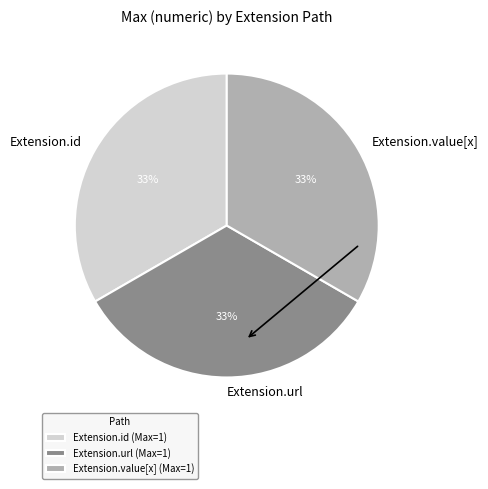

To the nearest percent, what is the average slice percentage?

33%